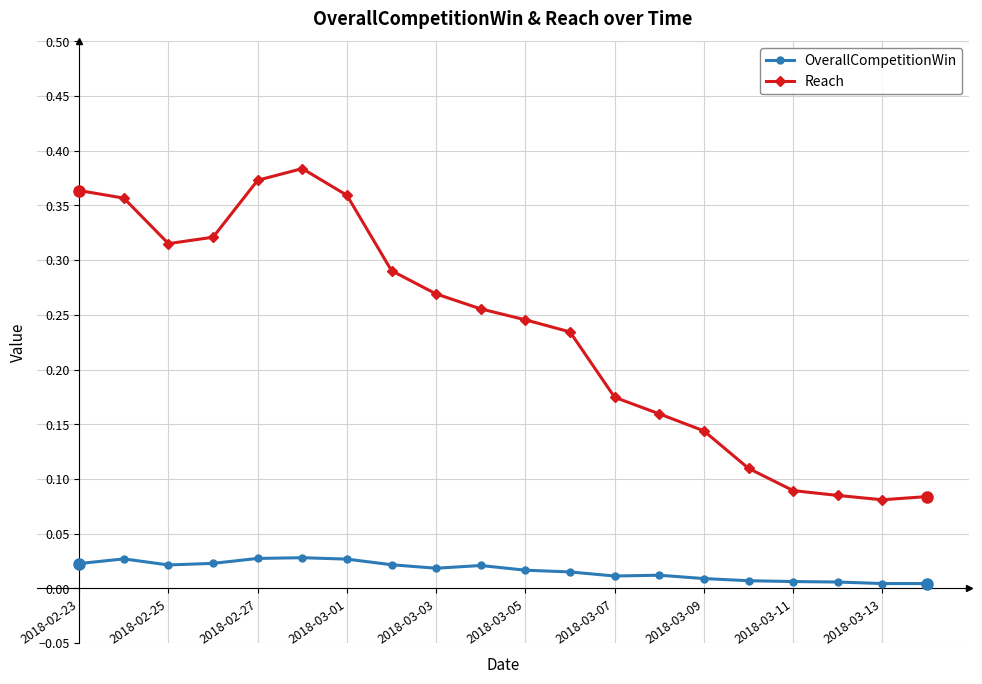

Which series has the widest spread of values?

Reach